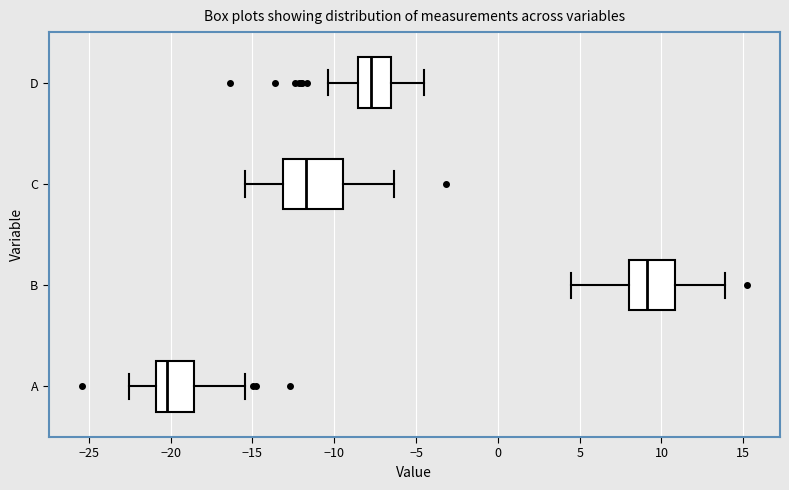

Reading bottom to top, transcribe this box plot: for each box, give where its median line is, the range the box spans, and where its two whiskers end, as read against the x-axis. The values are not printed on the chart, so give them approximately, as read against the axis.

A: median -20.0, box -21.0 to -18.5, whiskers -22.5 to -15.5
B: median 9.0, box 8.0 to 11.0, whiskers 4.5 to 14.0
C: median -11.5, box -13.0 to -9.5, whiskers -15.5 to -6.5
D: median -7.5, box -8.5 to -6.5, whiskers -10.5 to -4.5